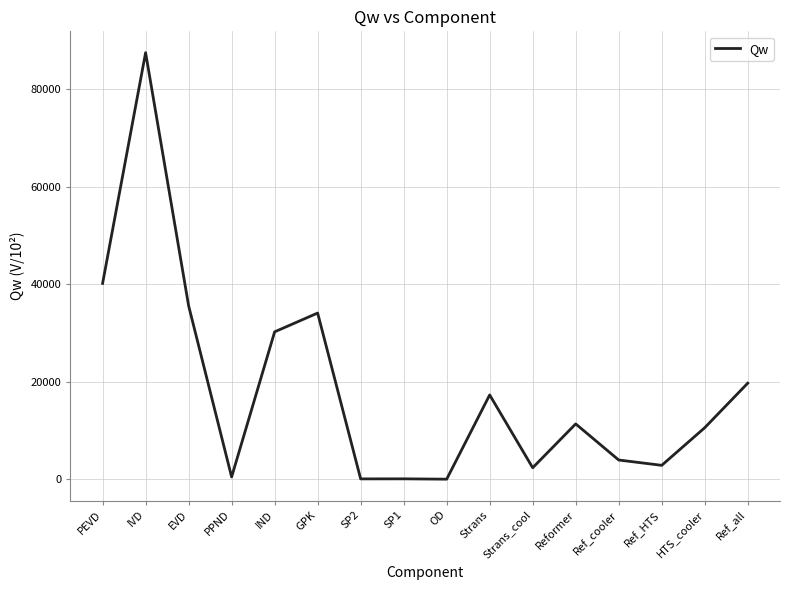

How many values are below 11342?

8